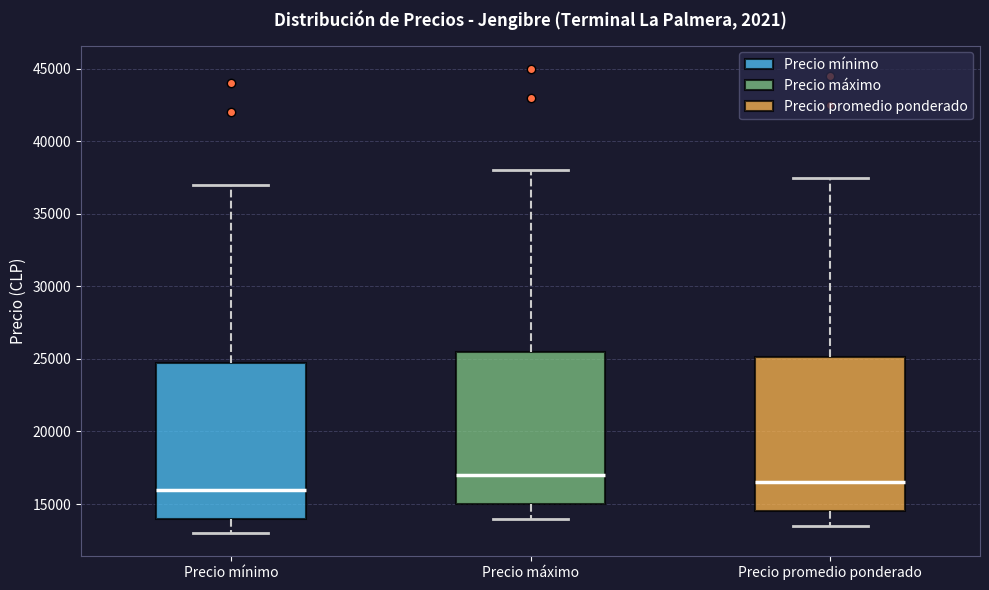

Where is the upper edge of the box for Precio máximo on the y-axis? The values are not printed on the chart, so give them approximately, as read against the axis.

25500